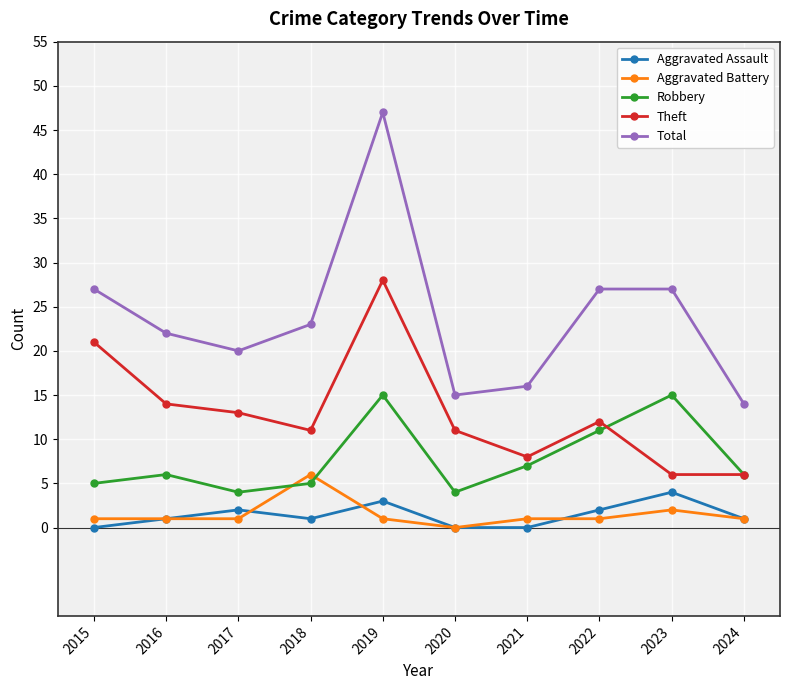

Which series has the largest range (max minus min)?

Total